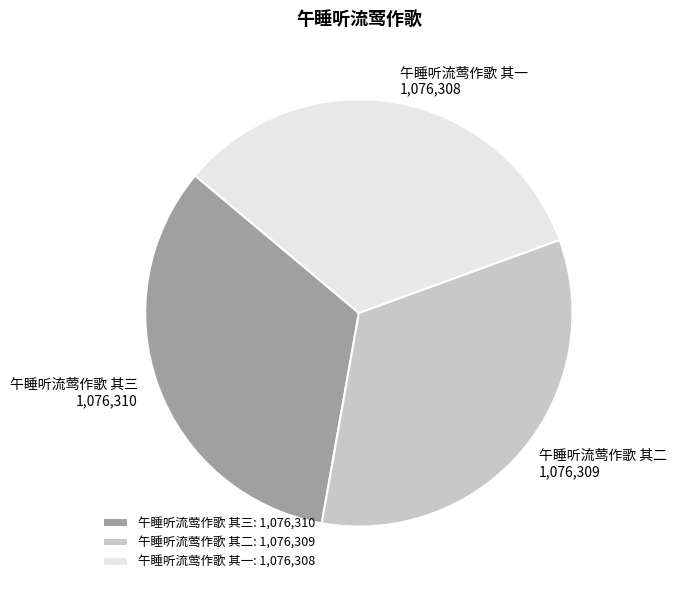

The 午睡听流莺作歌 其二 slice represents 26% of the pie. True or false?

False